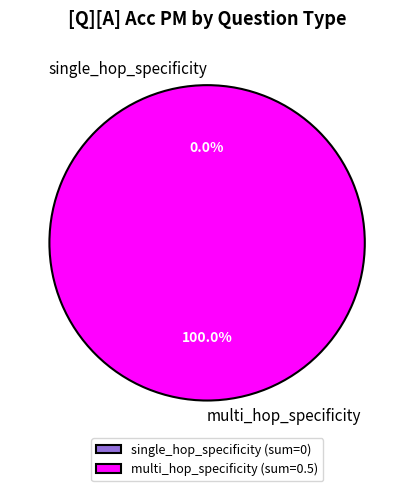

How many slices are in this pie chart?

2